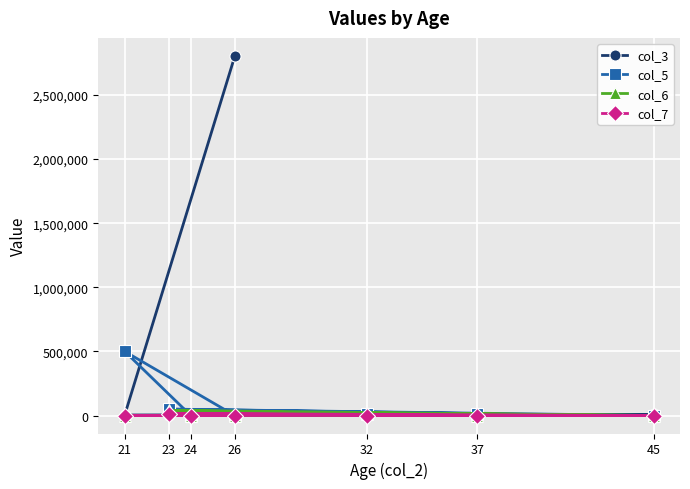

At which label does col_7 reach its peak?

23